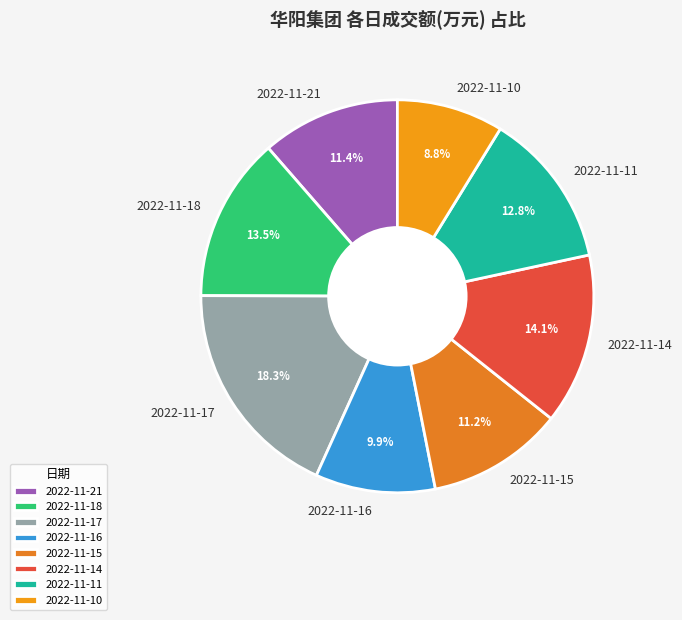

What is the largest slice in the pie chart?

2022-11-17